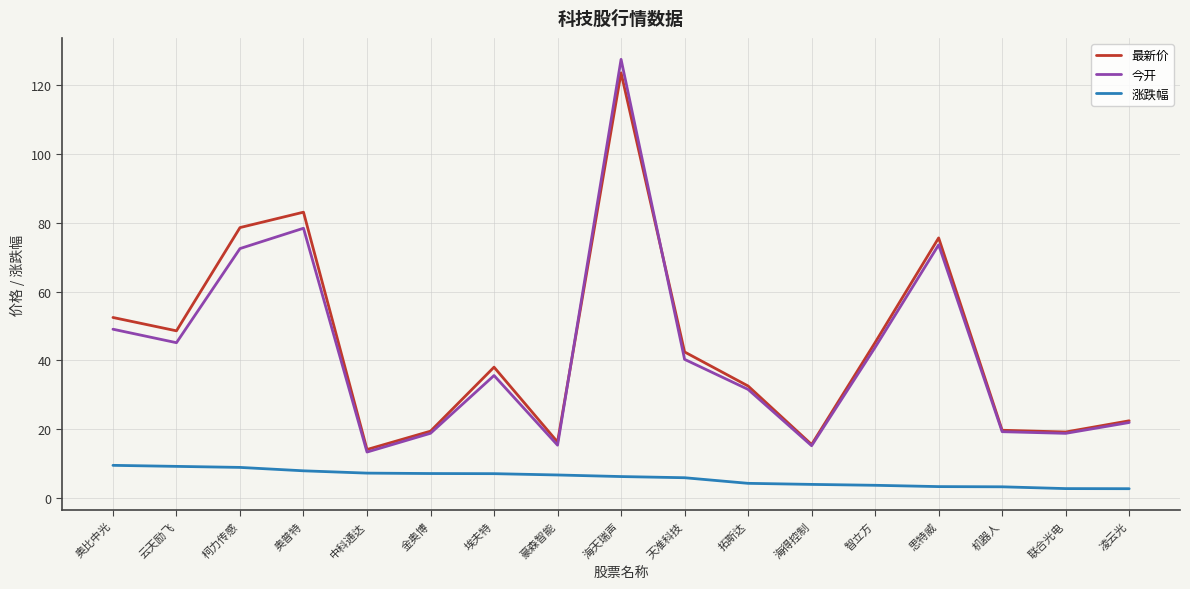

True or false: 涨跌幅 and 最新价 cross at least once.

False